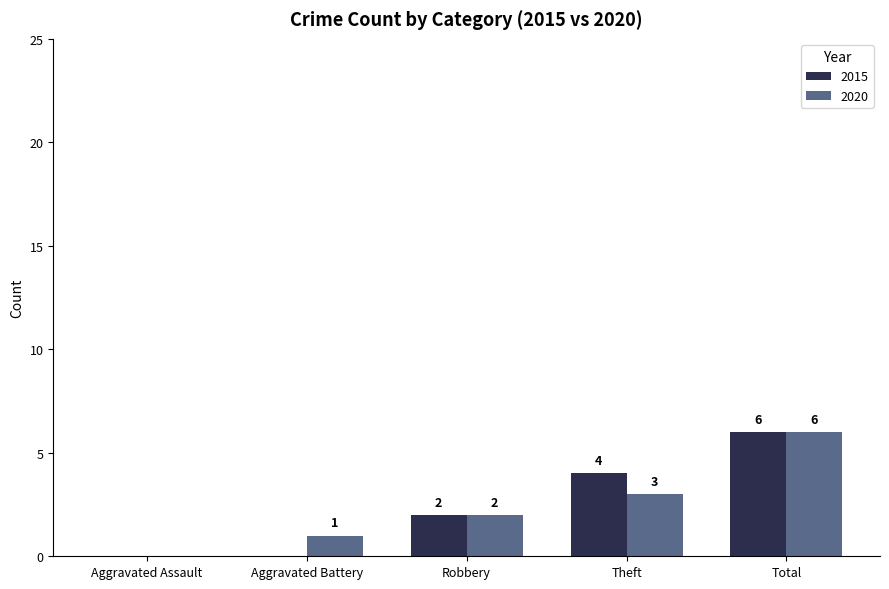

At which category is the sum across all series the highest?

Total